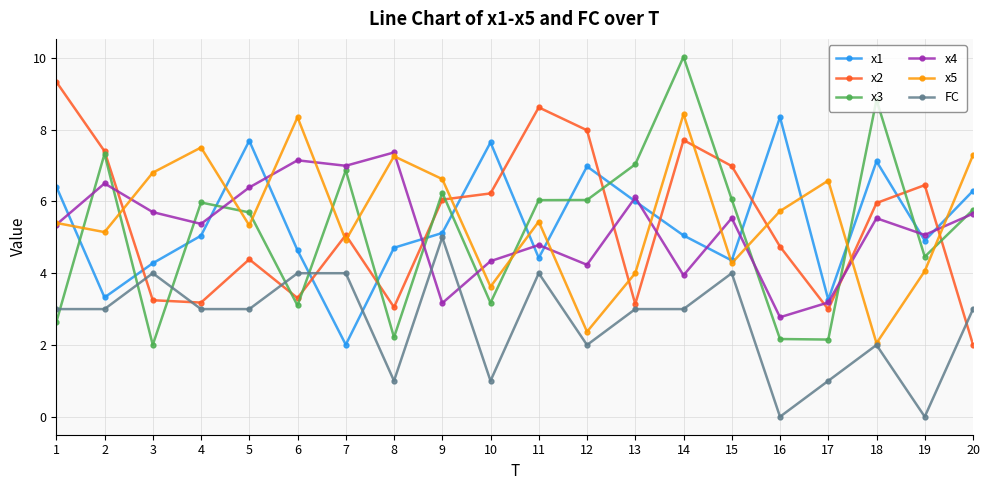

What is the difference between the second highest and minimum values in the x3 series?

6.8